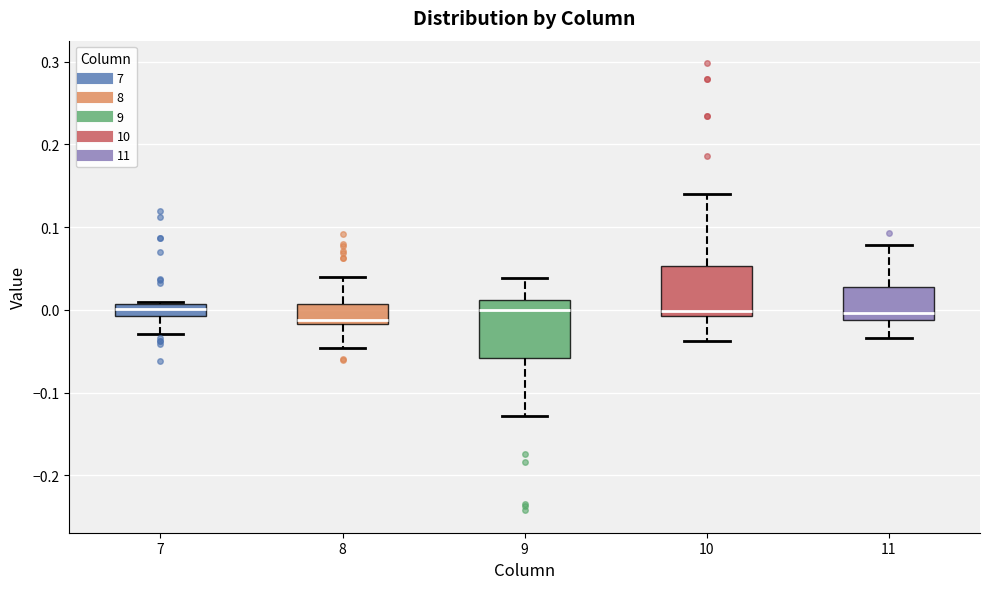

Comparing the boxes themselves (not the whiskers), which one is the tallest?

9